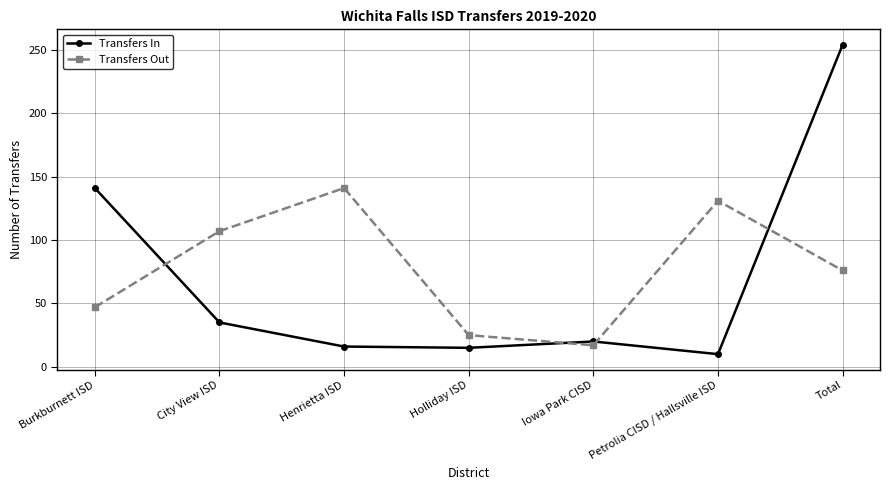

Rank the series by their maximum value, from highest to lowest.

Transfers In, Transfers Out